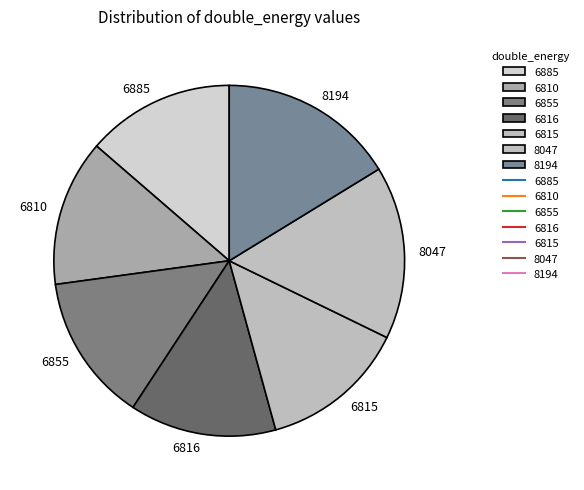

Which has a higher value, 6816 or 8194?

8194